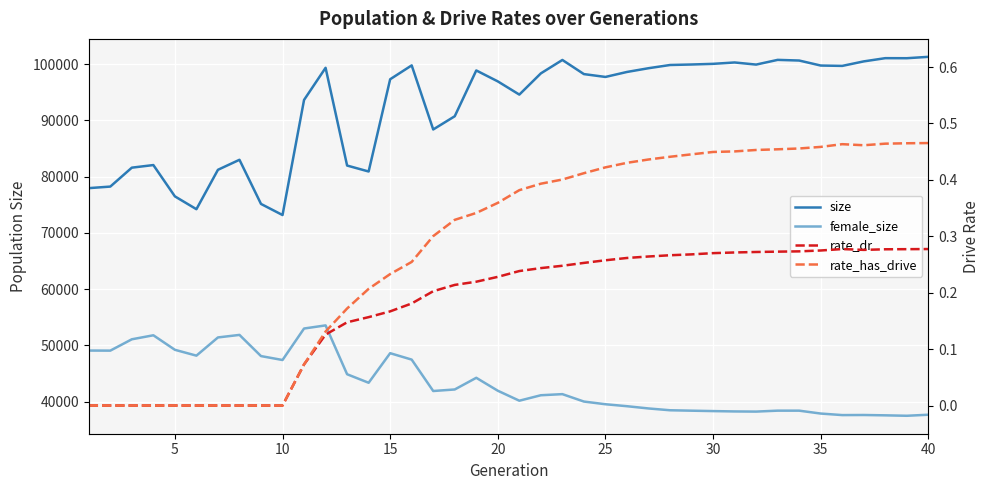

Read the rate_dr value at 35.

0.3